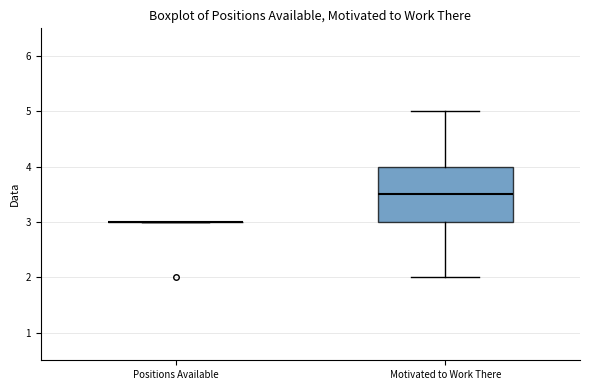

Reading left to right, transcribe this box plot: for each box, give where its median line is, the range the box spans, and where its two whiskers end, as read against the y-axis. The values are not printed on the chart, so give them approximately, as read against the axis.

Positions Available: box collapsed to a line at 3.0, whiskers 3.0 to 3.0
Motivated to Work There: median 3.5, box 3.0 to 4.0, whiskers 2.0 to 5.0